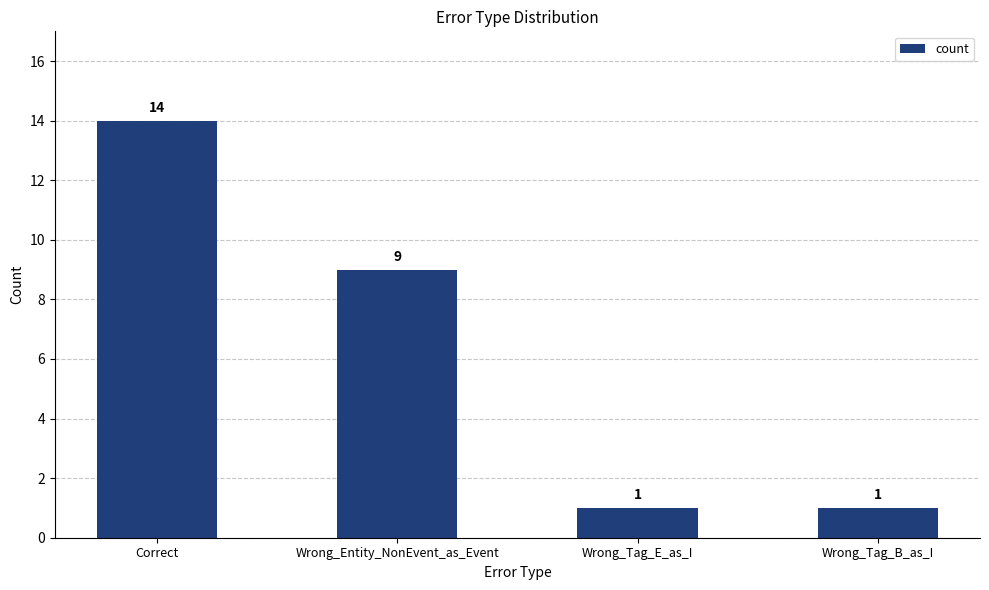

Reading left to right, list all the values displayed in this chart.

Correct=14	Wrong_Entity_NonEvent_as_Event=9	Wrong_Tag_E_as_I=1	Wrong_Tag_B_as_I=1